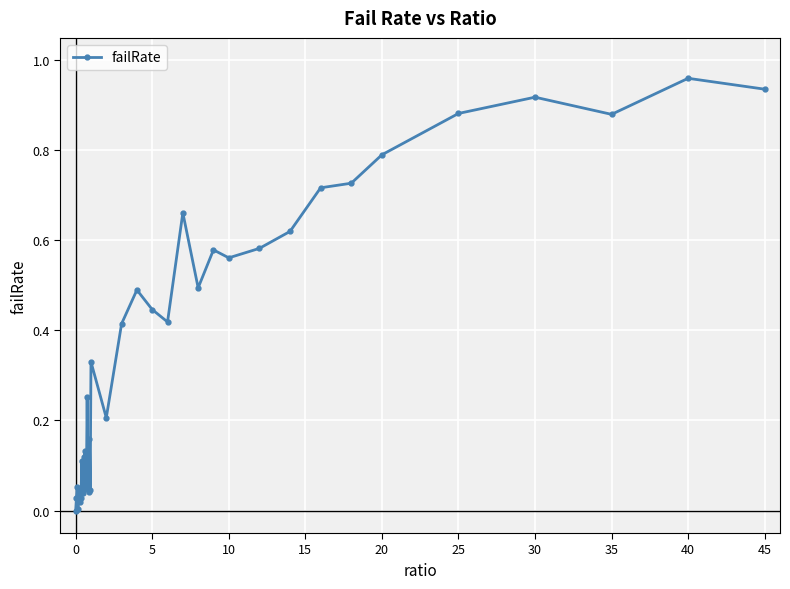

True or false: there are more than 2 points higher than both neighbors.

True